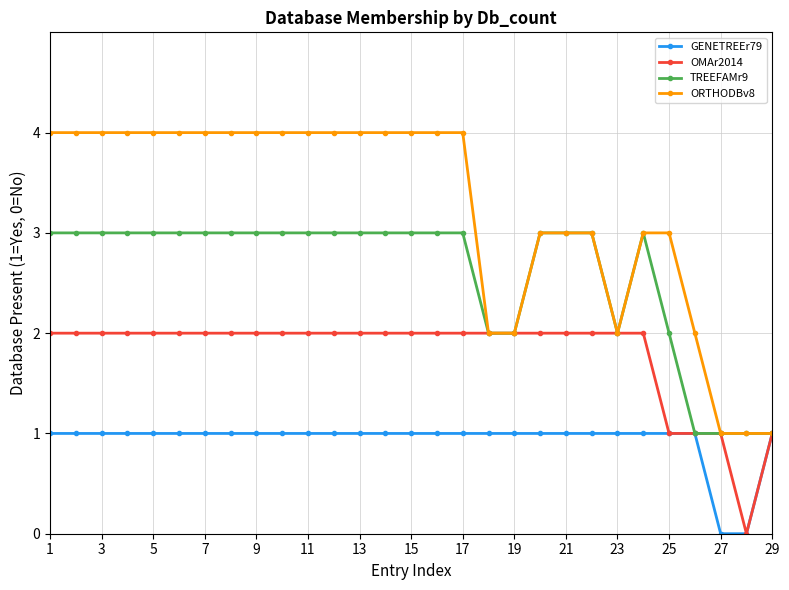

Which series has the largest range (max minus min)?

ORTHODBv8